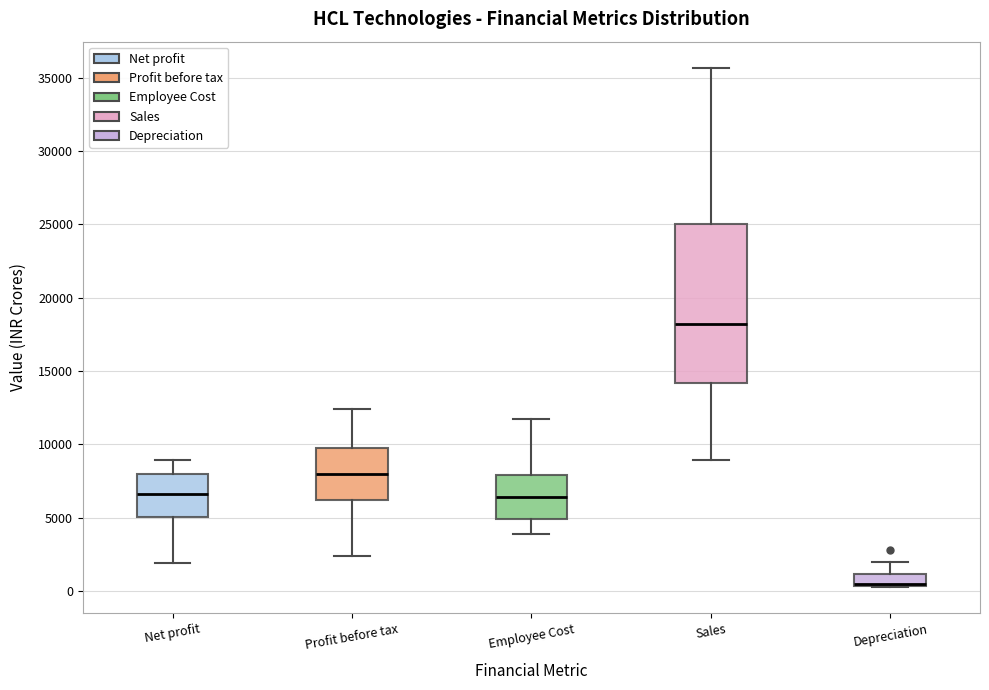

Where is the upper edge of the box for Depreciation on the y-axis? The values are not printed on the chart, so give them approximately, as read against the axis.

1000